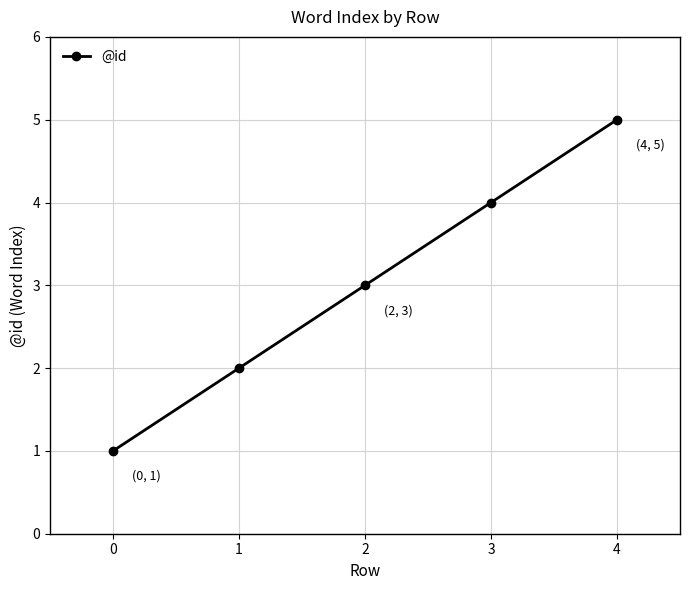

What is the difference between the values at 0 and 1?

1